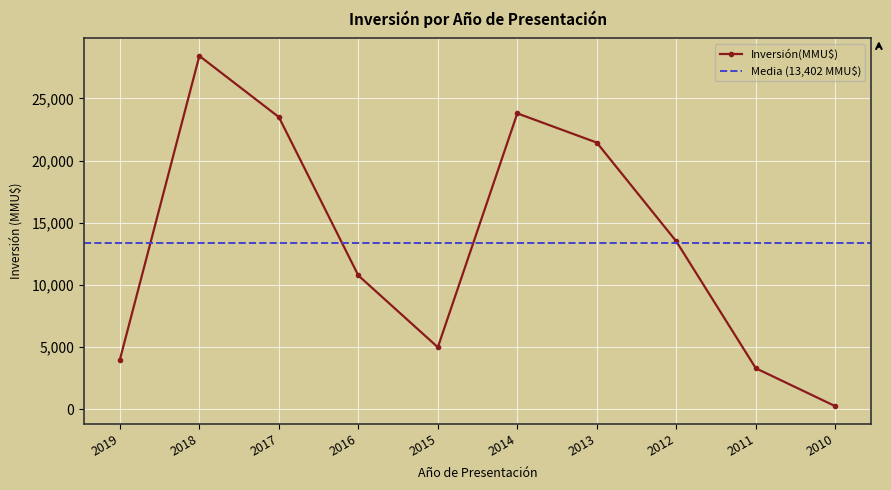

What is the difference between the maximum and second lowest values?

25105